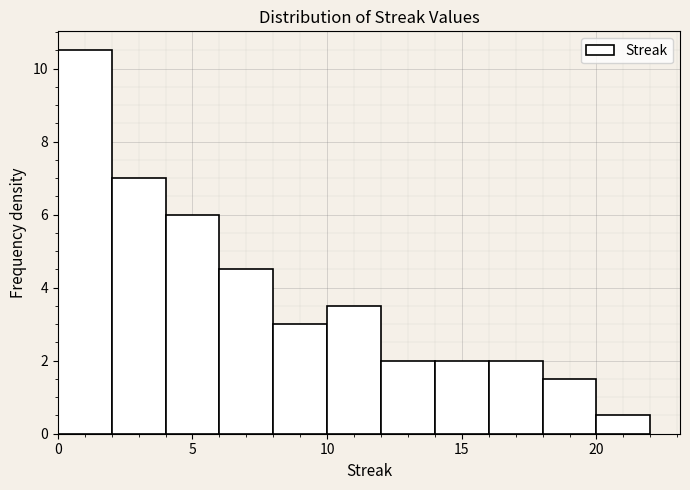

Over which range of the x-axis is the bar tallest?

0 to 2